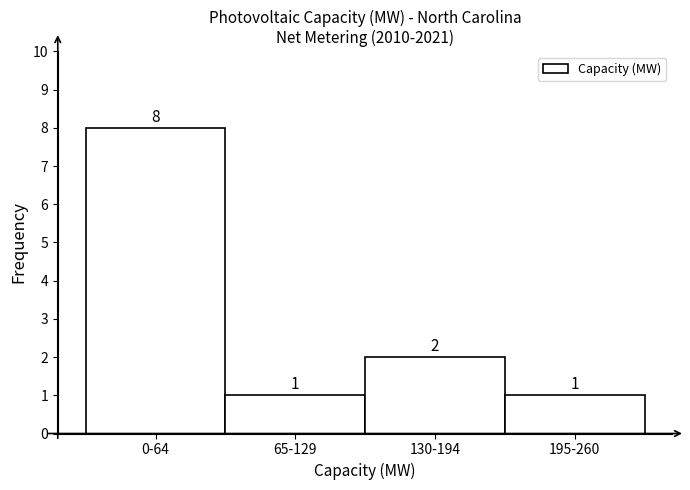

Reading right to left, extract all data points from this chart.

1	2	1	8